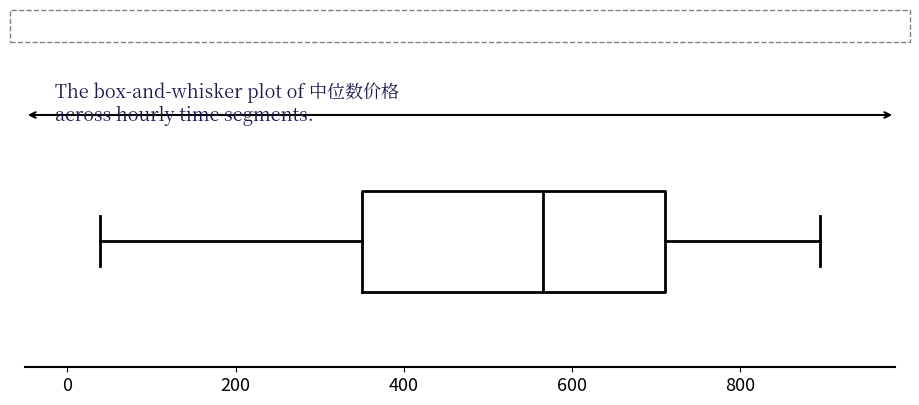

Read this box plot against the x-axis: the position of the median line, the range covered by the box, and the ends of both whiskers. The values are not printed on the chart, so give them approximately, as read against the axis.

median 560, box 340 to 720, whiskers 40 to 900